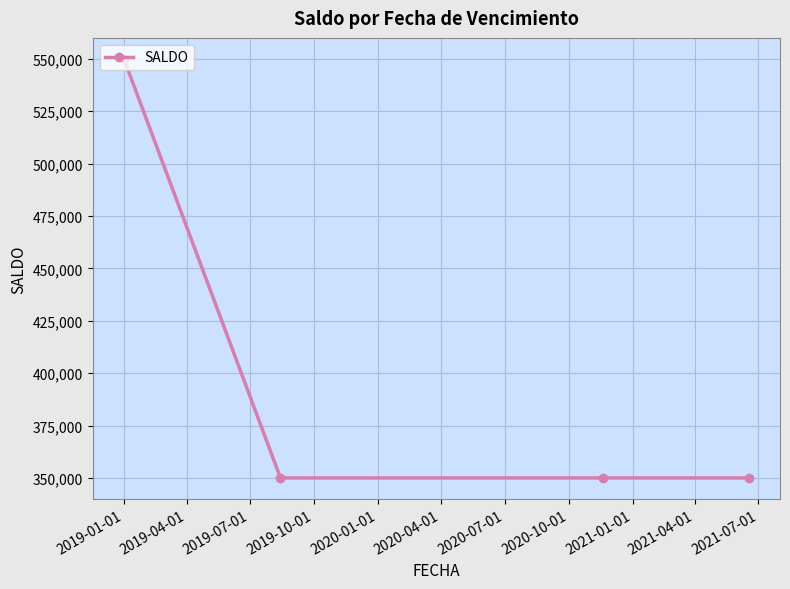

How many lines are shown in the chart?

1